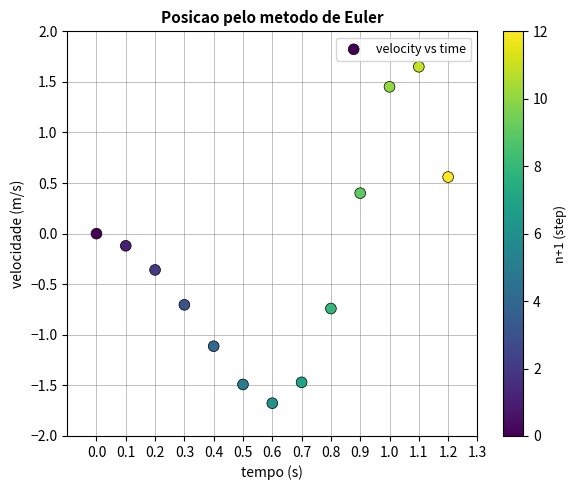

What is the range of X values (max minus min)?

1.2